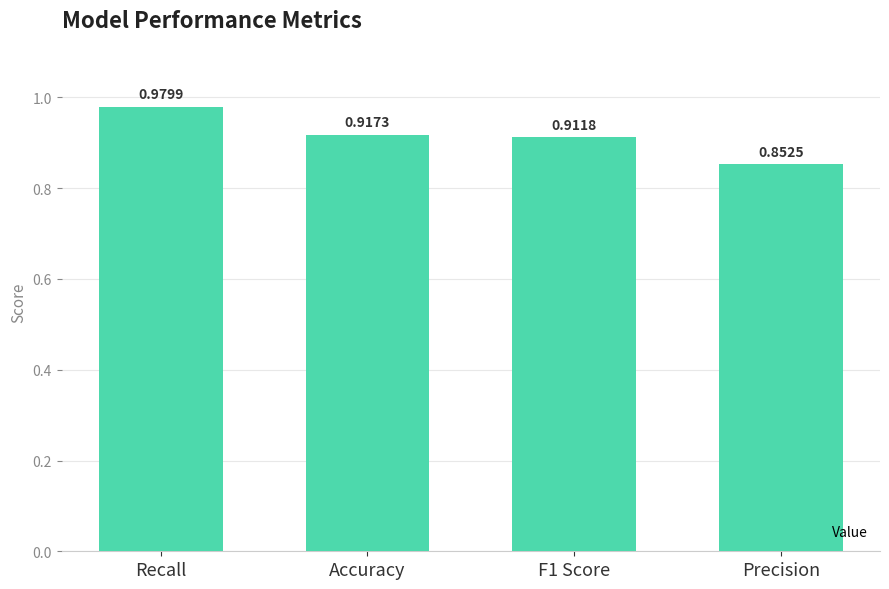

What is the label of the 4th bar from the left?

Precision